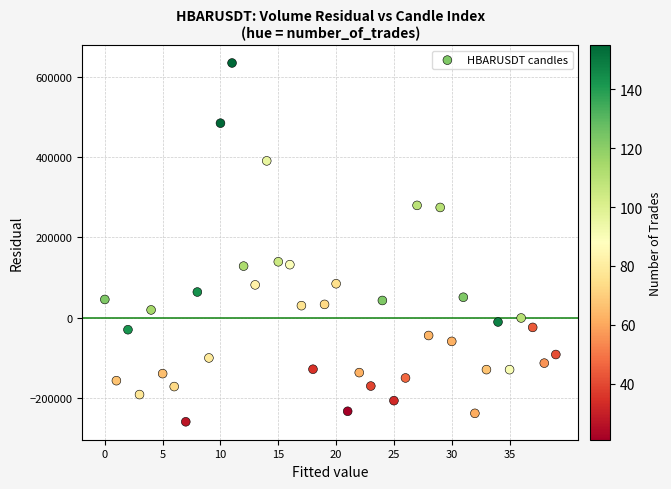

What is the range of Y values (max minus min)?

894469.0